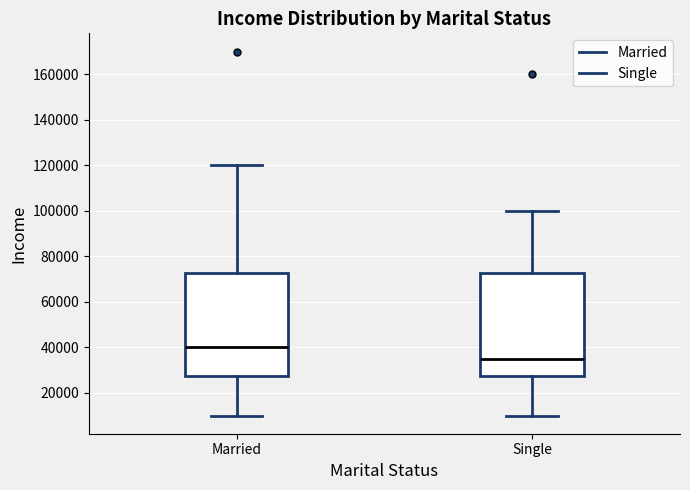

Reading left to right, read every box against the y-axis: the position of its median line, the range the box covers, and the ends of its whiskers. The values are not printed on the chart, so give them approximately, as read against the axis.

Married: median 40000, box 28000 to 72000, whiskers 10000 to 120000
Single: median 36000, box 28000 to 72000, whiskers 10000 to 100000